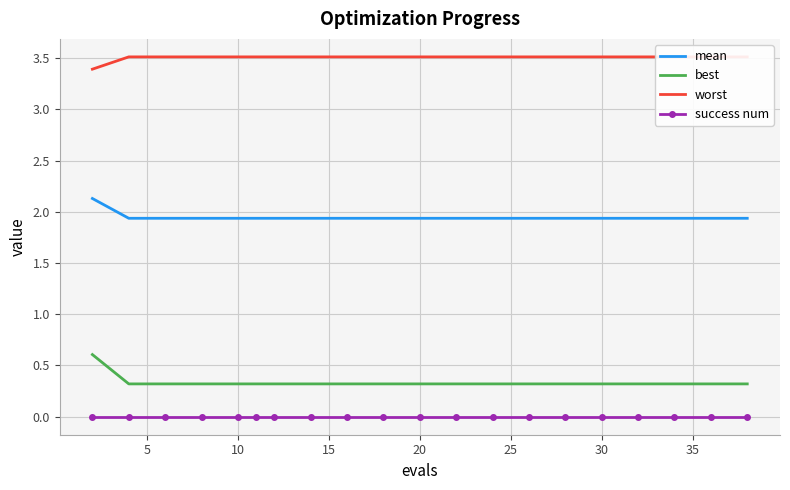

True or false: mean and success num cross at least once.

False